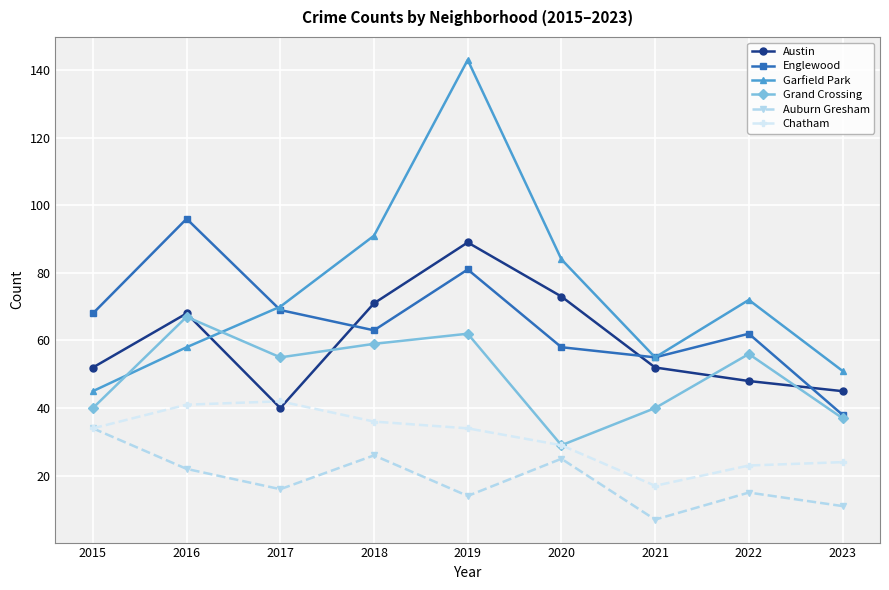

Reading right to left, extract all data points from this chart.

Austin: 2023=45	2022=48	2021=52	2020=73	2019=89	2018=71	2017=40	2016=68	2015=52
Englewood: 2023=38	2022=62	2021=55	2020=58	2019=81	2018=63	2017=69	2016=96	2015=68
Garfield Park: 2023=51	2022=72	2021=55	2020=84	2019=143	2018=91	2017=70	2016=58	2015=45
Grand Crossing: 2023=37	2022=56	2021=40	2020=29	2019=62	2018=59	2017=55	2016=67	2015=40
Auburn Gresham: 2023=11	2022=15	2021=7	2020=25	2019=14	2018=26	2017=16	2016=22	2015=34
Chatham: 2023=24	2022=23	2021=17	2020=29	2019=34	2018=36	2017=42	2016=41	2015=34